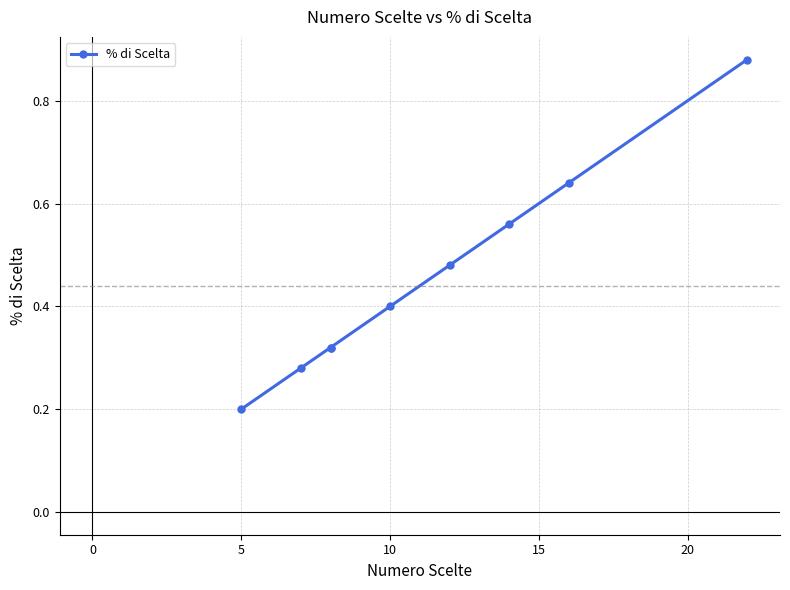

How many series are shown in this chart?

1